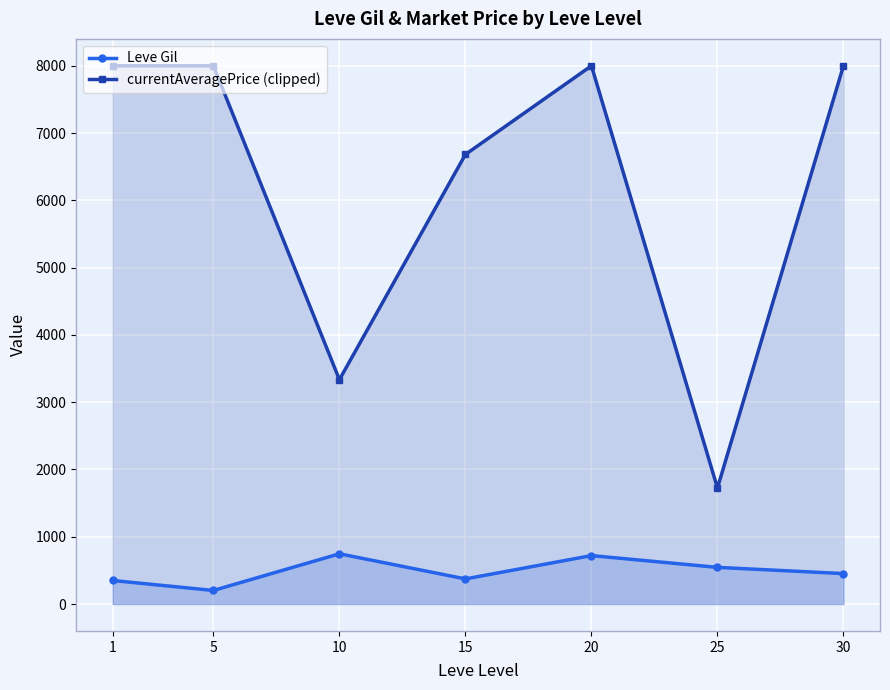

What is the total value across all series at 25?

2269.7